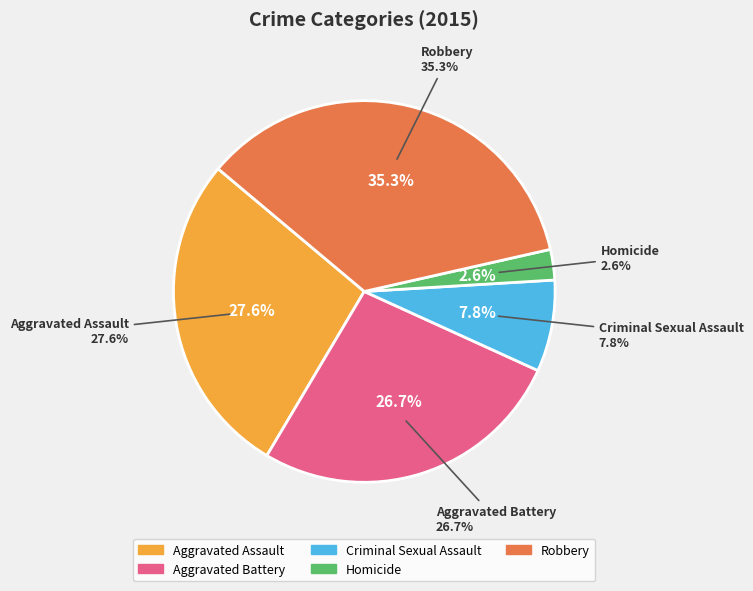

What percentage is the Criminal Sexual Assault slice, to the nearest percent?

8%